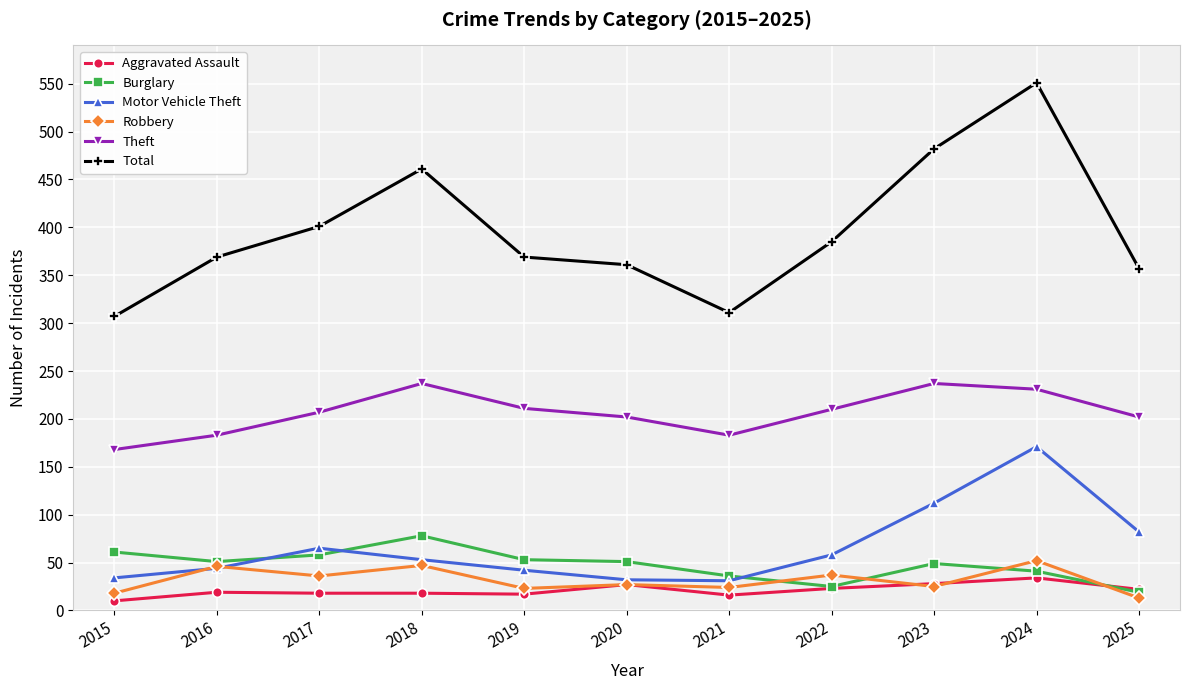

What is the value of the Motor Vehicle Theft point at the 9th from the left?

112